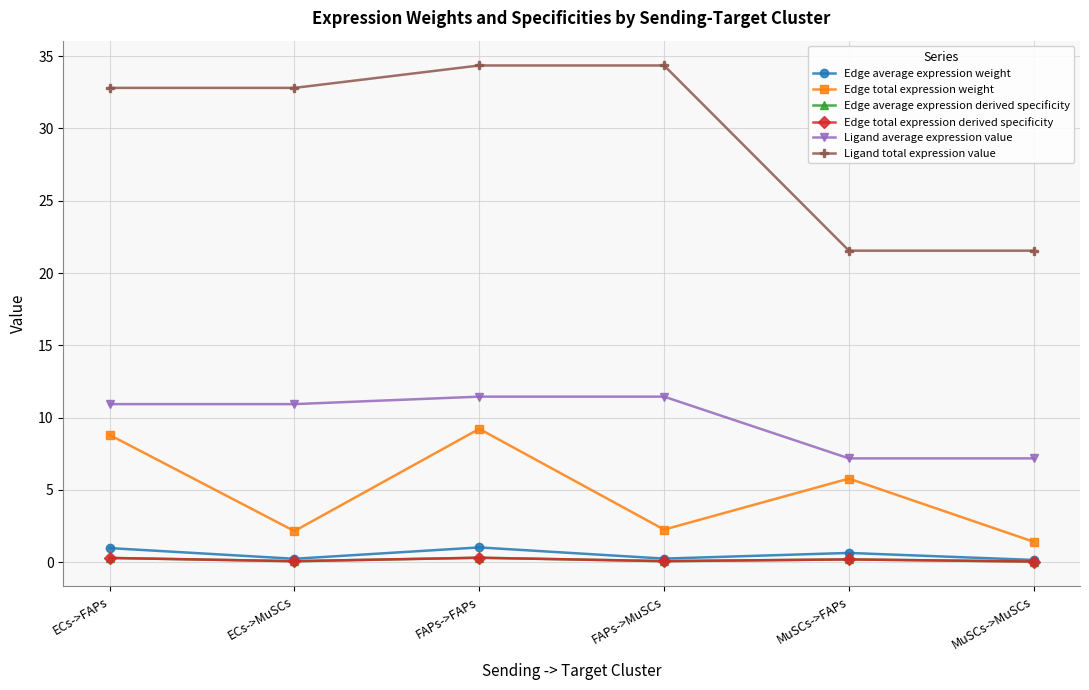

Is it true that Edge total expression derived specificity equals 0.1 at MuSCs->MuSCs?

False